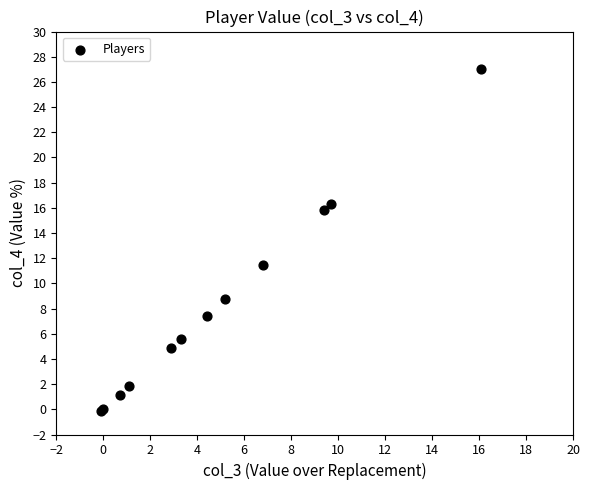

What Y value in the scatter plot is closest to 13?

11.4